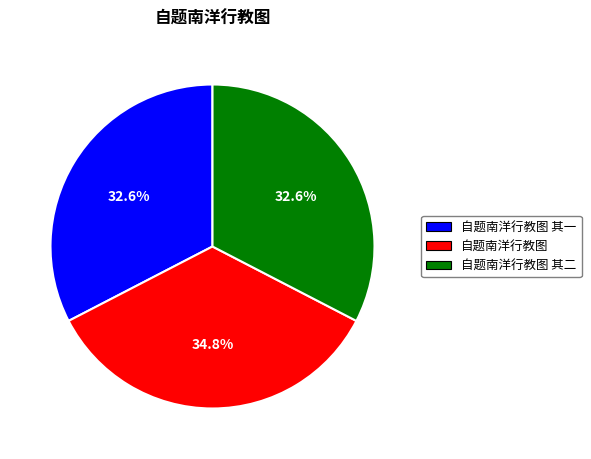

The 自题南洋行教图 slice represents 43% of the pie. True or false?

False